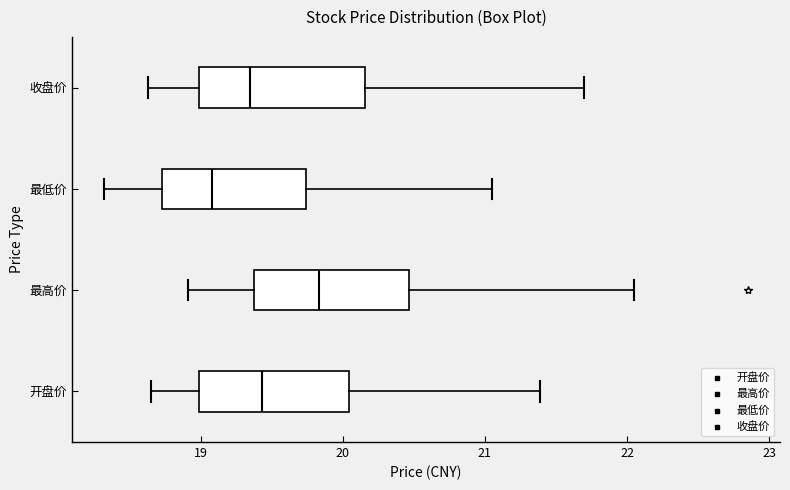

Reading bottom to top, transcribe this box plot: for each box, give where its median line is, the range the box spans, and where its two whiskers end, as read against the x-axis. The values are not printed on the chart, so give them approximately, as read against the axis.

开盘价: median 19.4, box 19.0 to 20.0, whiskers 18.7 to 21.4
最高价: median 19.8, box 19.4 to 20.5, whiskers 18.9 to 22.1
最低价: median 19.1, box 18.7 to 19.7, whiskers 18.3 to 21.1
收盘价: median 19.4, box 19.0 to 20.2, whiskers 18.6 to 21.7